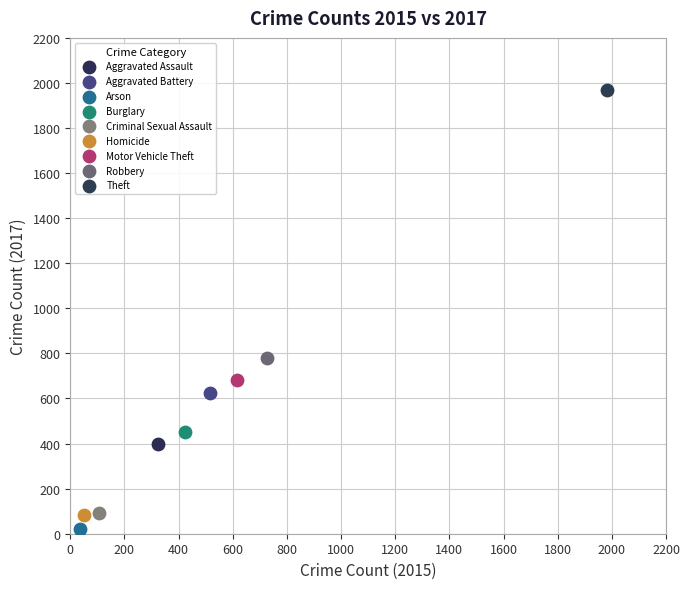

Which series contains the lowest Y value?

Arson